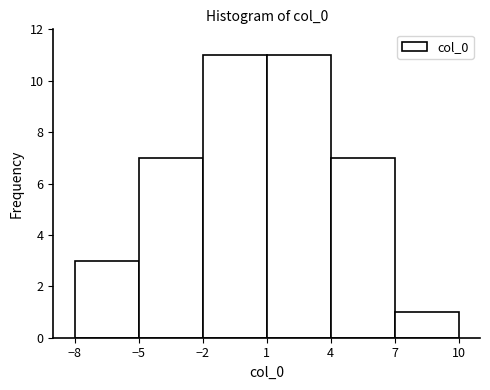

How tall is the bar that spans -2 to 1 on the x-axis? The values are not printed on the chart, so give them approximately, as read against the axis.

11